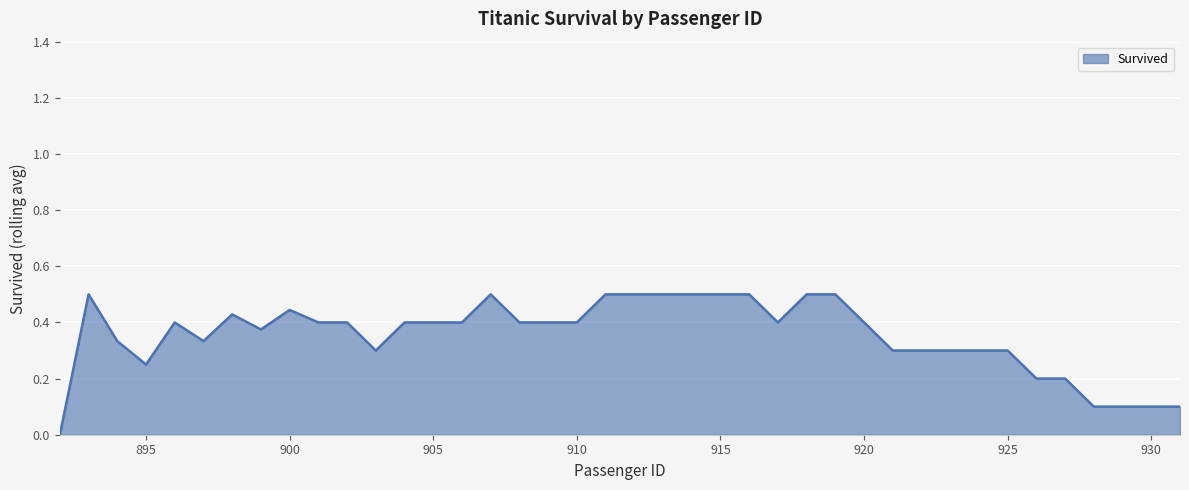

What is the greatest value displayed?

0.5